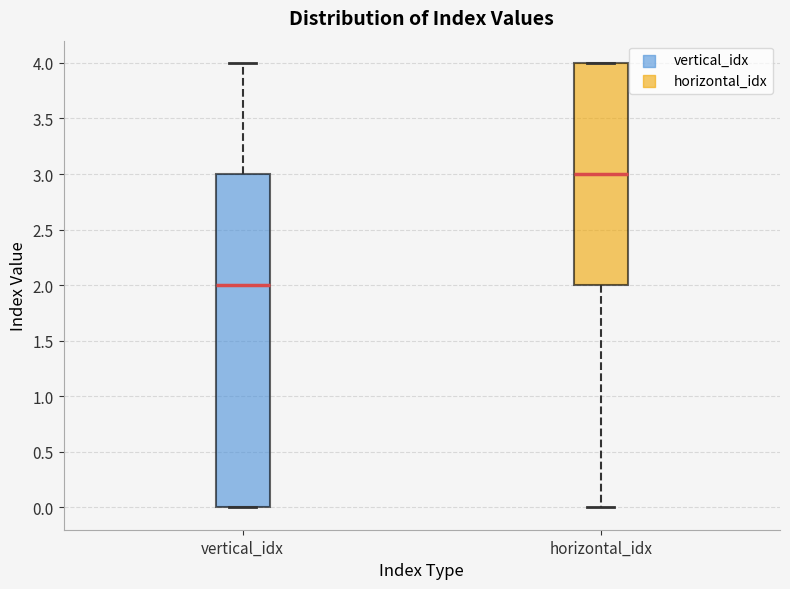

Where does the lower whisker of the box for horizontal_idx end on the y-axis? The values are not printed on the chart, so give them approximately, as read against the axis.

0